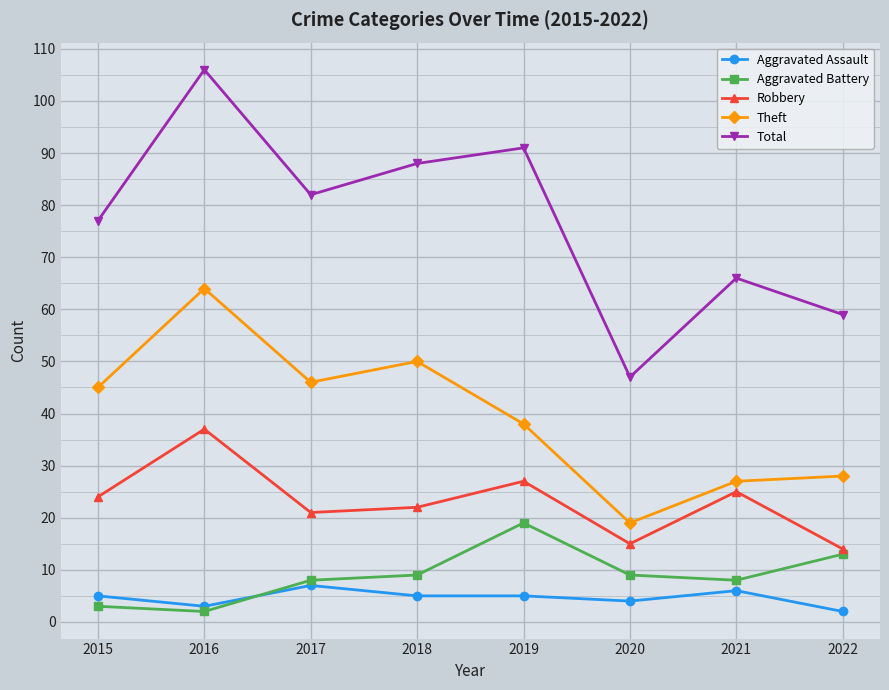

What is the value of the Total point at the 1st from the left?

77